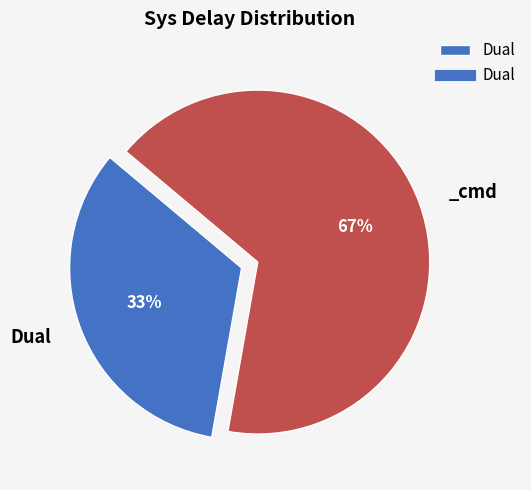

Does any single category account for the majority?

Yes